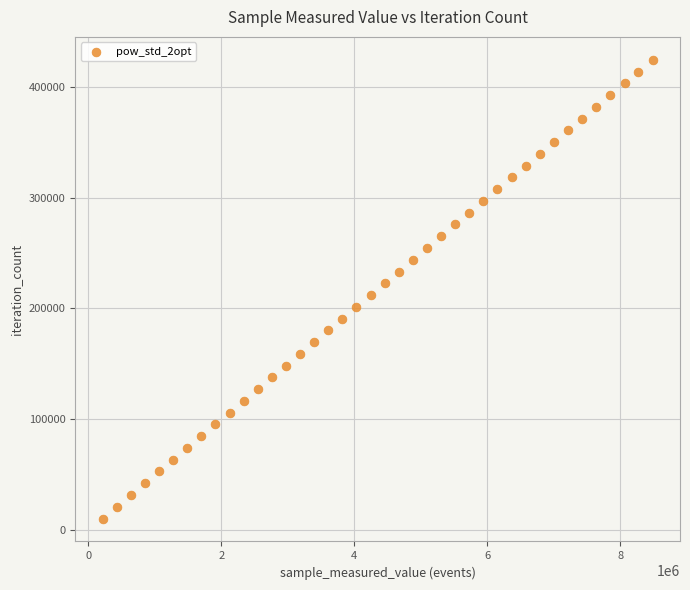

What is the range of X values (max minus min)?

8271900